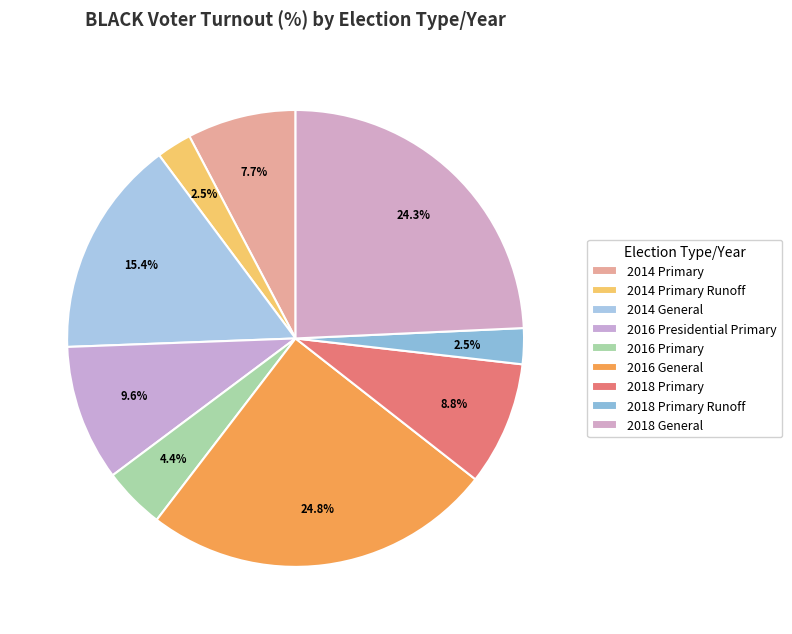

The 2014 Primary slice represents 8% of the pie. True or false?

True